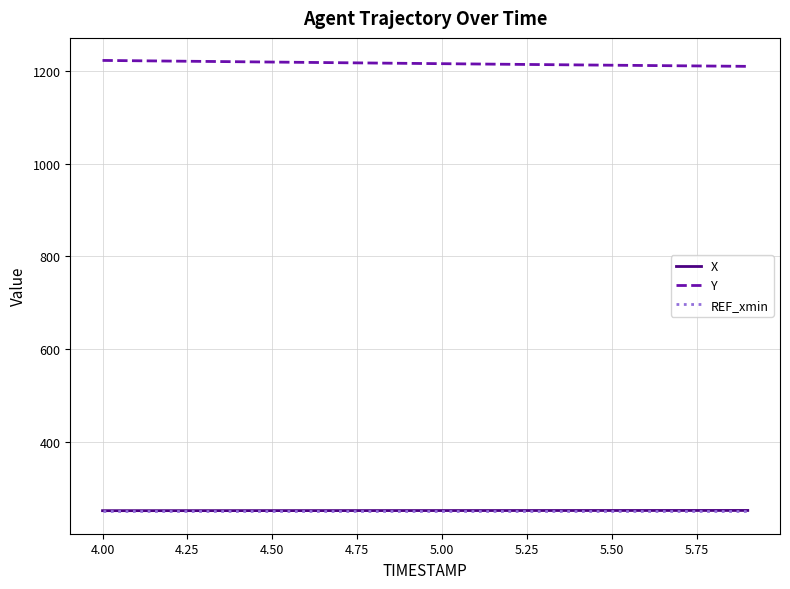

True or false: X and Y intersect in this chart.

False